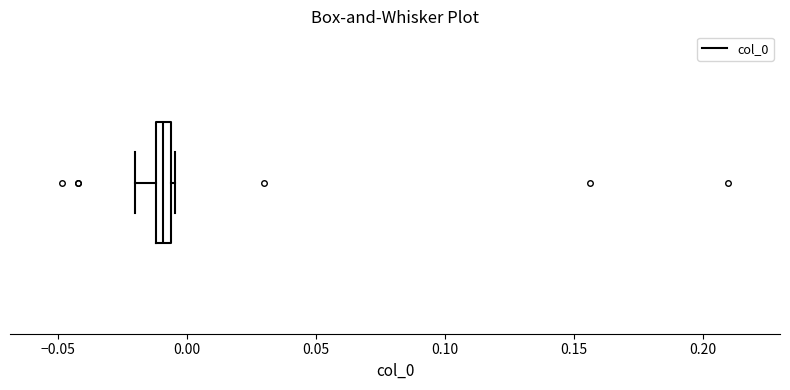

Where is the right edge of the box on the x-axis? The values are not printed on the chart, so give them approximately, as read against the axis.

-0.005